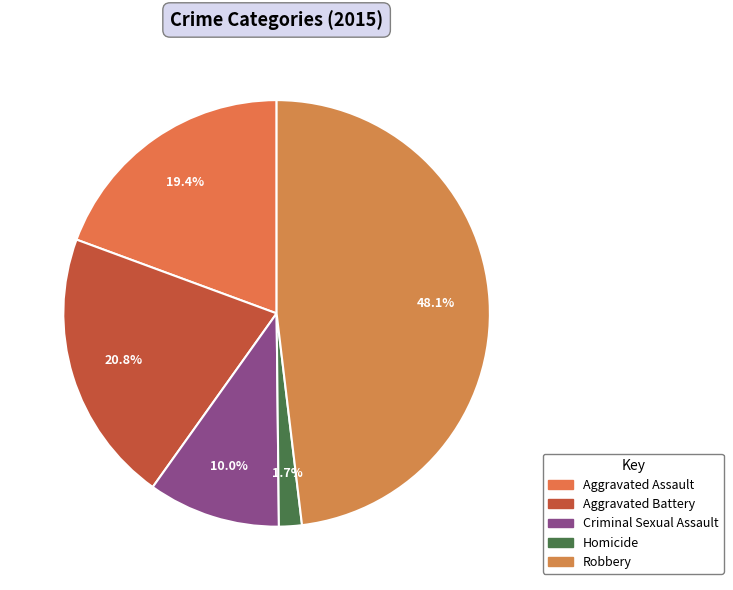

Which category has the smallest portion of the pie?

Homicide